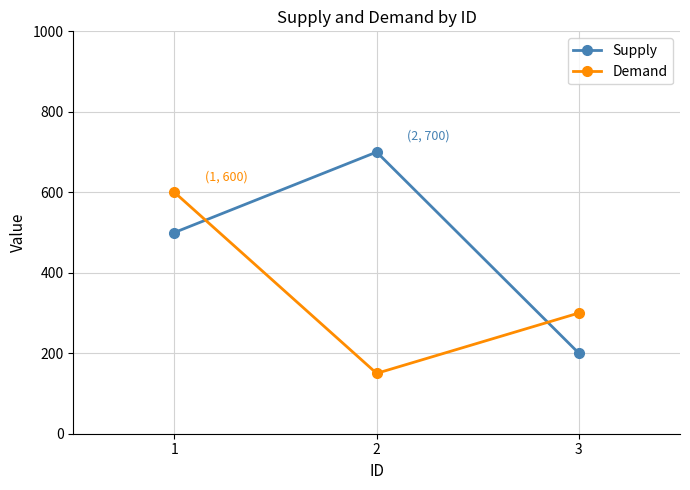

Where does the Demand series first go above 300?

1